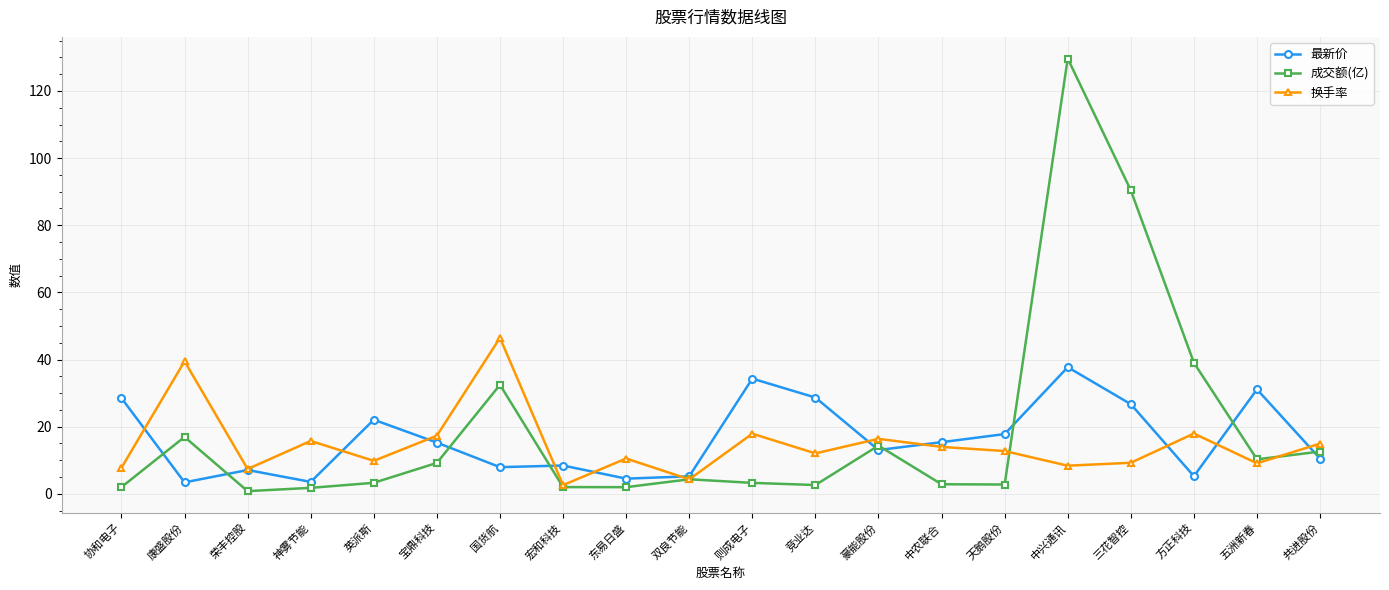

The 换手率 series shows 12.7 at 天鹅股份. True or false?

True